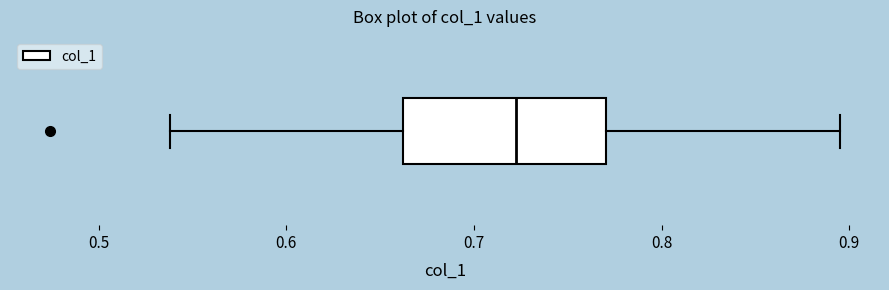

Read this box plot against the x-axis: the position of the median line, the range covered by the box, and the ends of both whiskers. The values are not printed on the chart, so give them approximately, as read against the axis.

median 0.72, box 0.66 to 0.77, whiskers 0.54 to 0.90